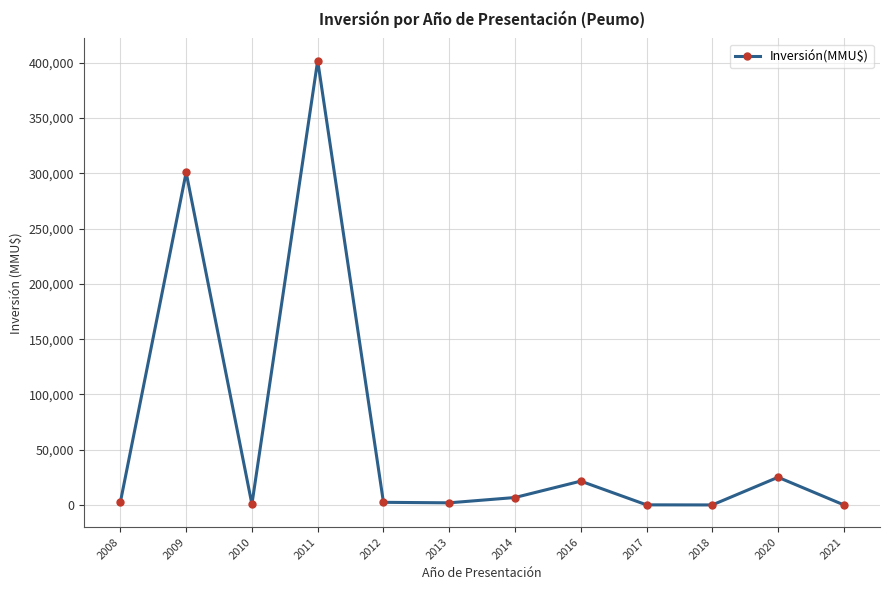

What is the value of the 1st point from the left?

2539